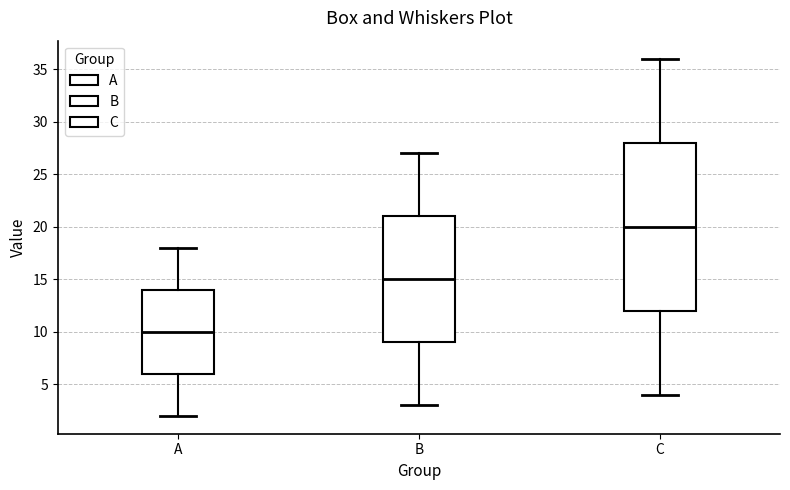

Reading left to right, transcribe this box plot: for each box, give where its median line is, the range the box spans, and where its two whiskers end, as read against the y-axis. The values are not printed on the chart, so give them approximately, as read against the axis.

A: median 10, box 6 to 14, whiskers 2 to 18
B: median 15, box 9 to 21, whiskers 3 to 27
C: median 20, box 12 to 28, whiskers 4 to 36